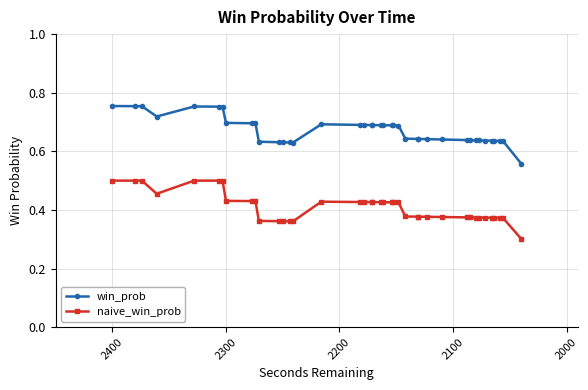

Reading left to right, extract all data points from this chart.

win_prob: 0.8	0.8	0.8	0.7	0.8	0.8	0.8	0.7	0.7	0.7	0.6	0.6	0.6	0.6	0.6	0.7	0.7	0.7	0.7	0.7	0.7	0.7	0.7	0.7	0.7	0.6	0.6	0.6	0.6	0.6	0.6	0.6	0.6	0.6	0.6	0.6	0.6	0.6	0.6	0.6
naive_win_prob: 0.5	0.5	0.5	0.5	0.5	0.5	0.5	0.4	0.4	0.4	0.4	0.4	0.4	0.4	0.4	0.4	0.4	0.4	0.4	0.4	0.4	0.4	0.4	0.4	0.4	0.4	0.4	0.4	0.4	0.4	0.4	0.4	0.4	0.4	0.4	0.4	0.4	0.4	0.4	0.3